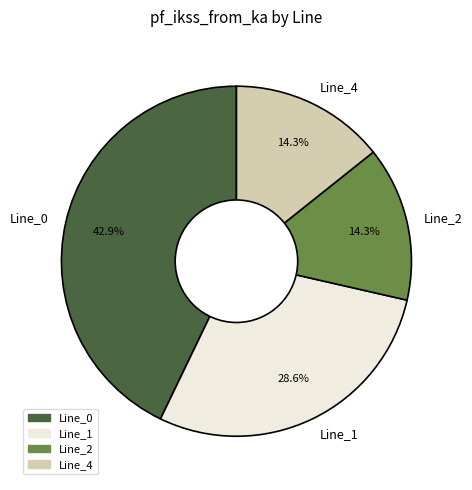

Does Line_1 account for over 50% of the chart?

No